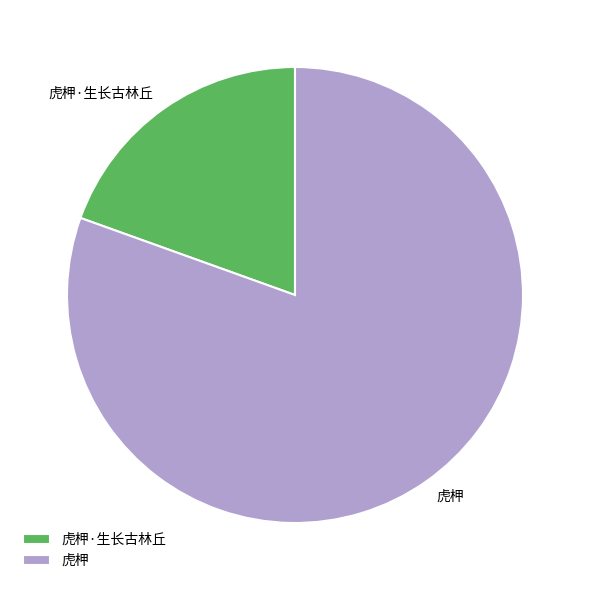

Combined, do 虎柙·生长古林丘 and 虎柙 account for over 50%?

Yes